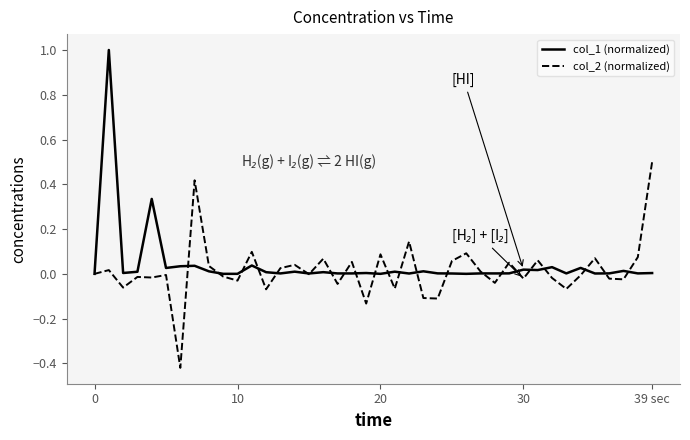

What is the greatest value displayed?

1.0